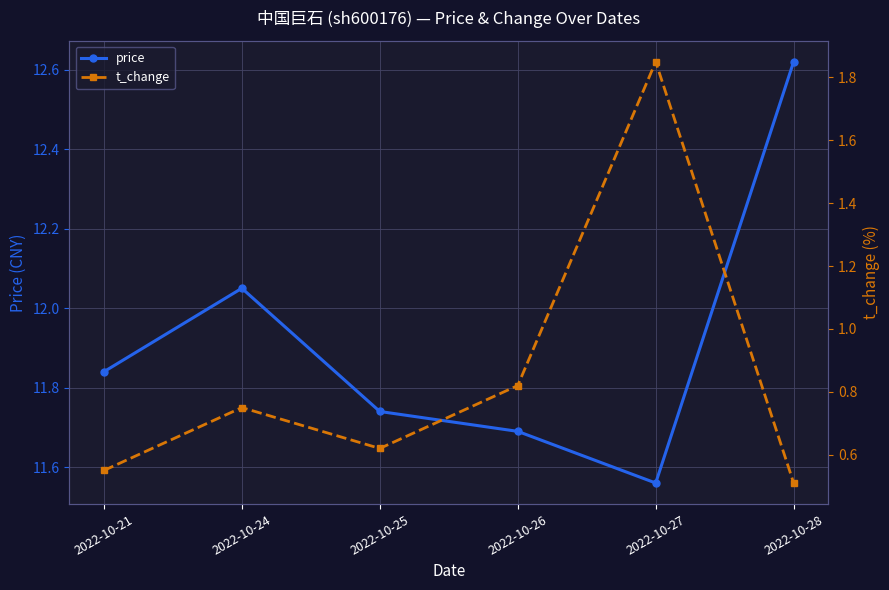

At which category does t_change reach its first local peak?

2022-10-24